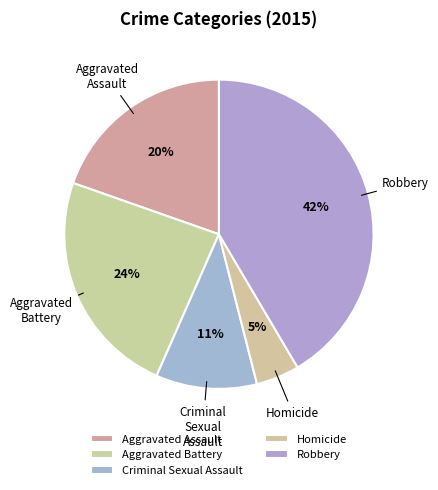

Does any single category account for the majority?

No